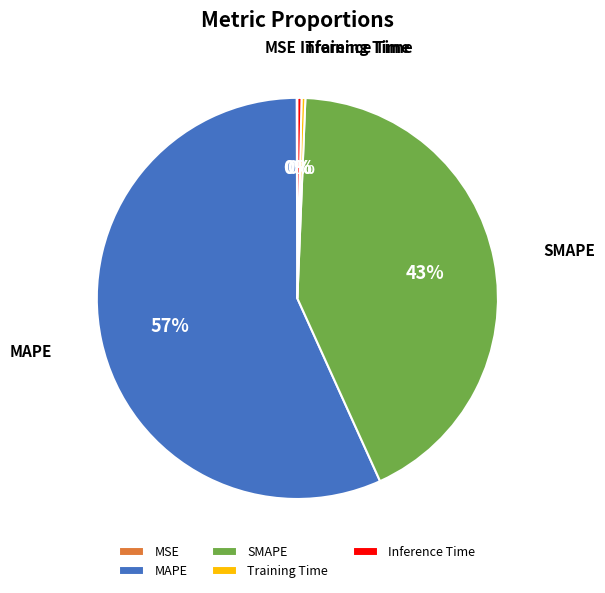

To the nearest percent, what is the average slice percentage?

20%